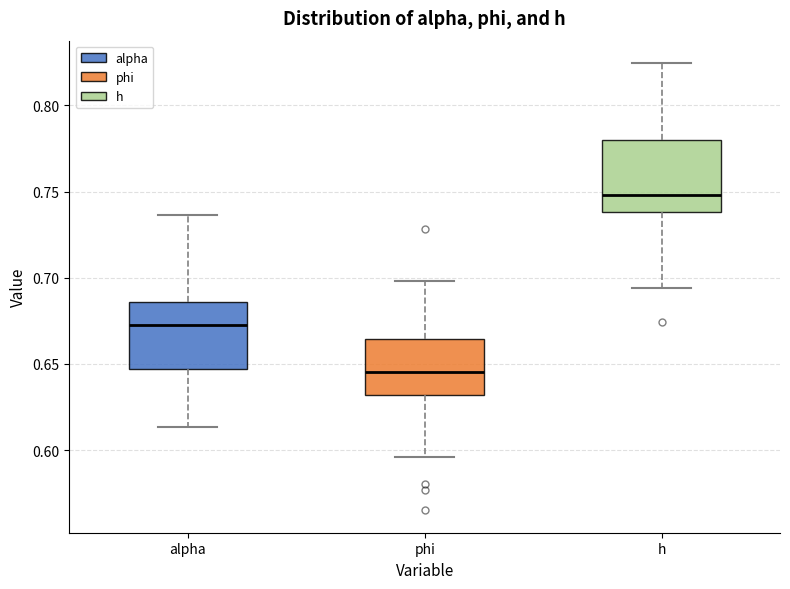

Where is the lower edge of the box for alpha on the y-axis? The values are not printed on the chart, so give them approximately, as read against the axis.

0.645